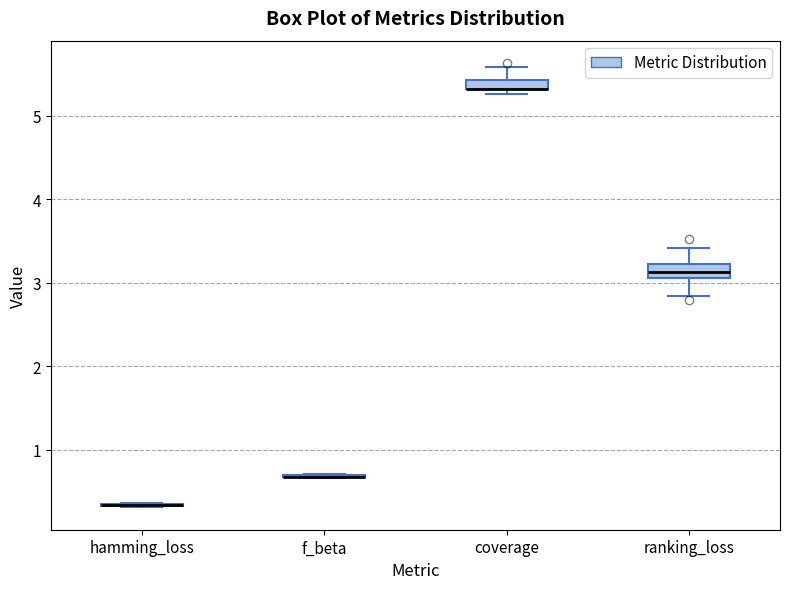

Where does the upper whisker of the box for coverage end on the y-axis? The values are not printed on the chart, so give them approximately, as read against the axis.

5.6